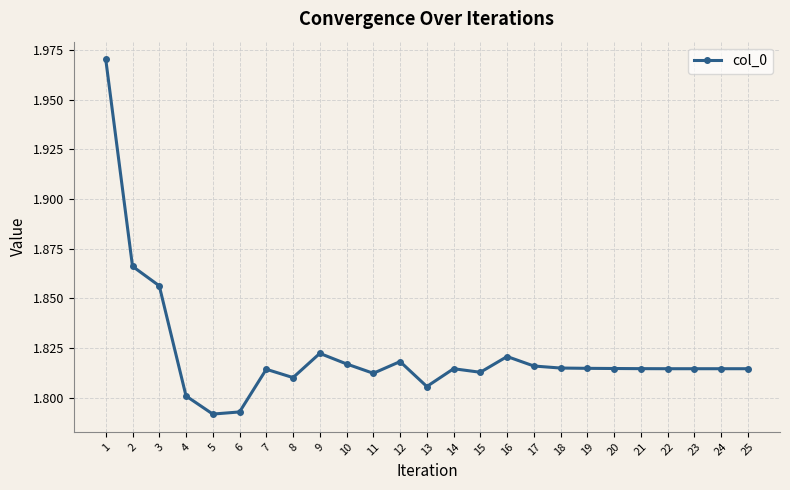

What is the sum of all values?

45.6